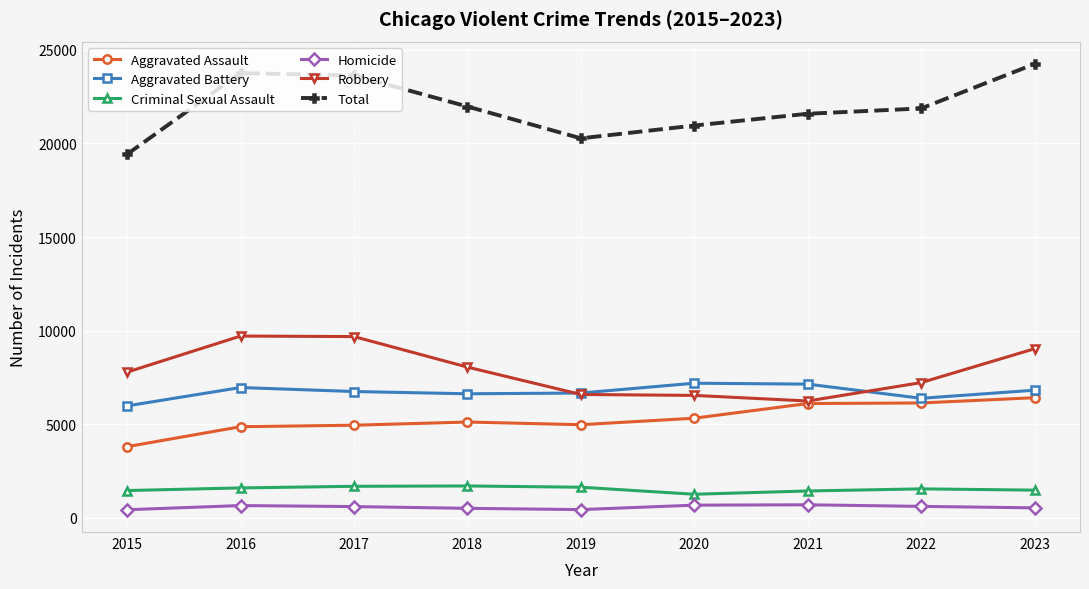

At which category does Total reach its first local valley?

2019